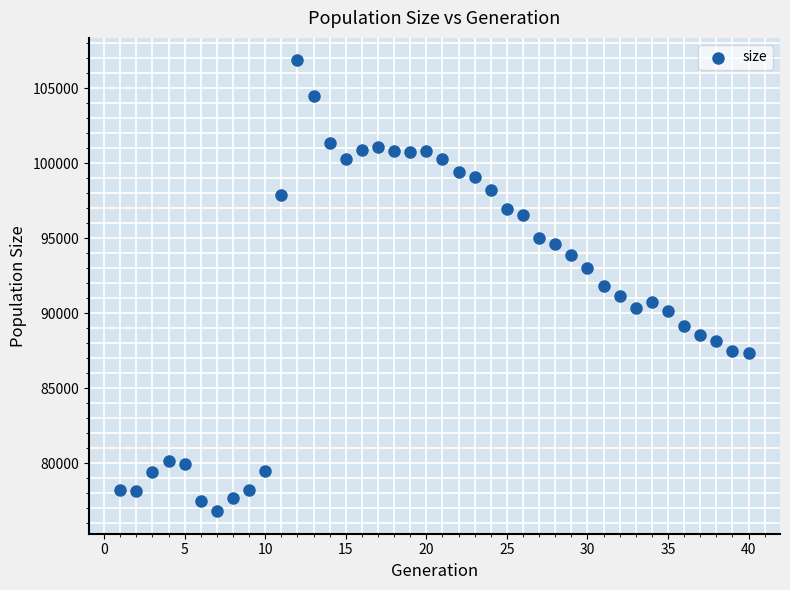

What is the range of Y values (max minus min)?

30037